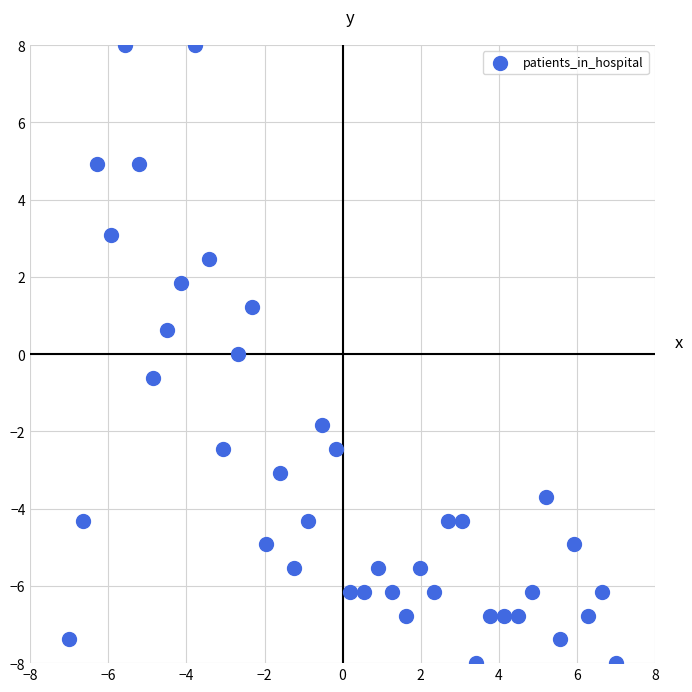

What is the range of Y values (max minus min)?

16.0